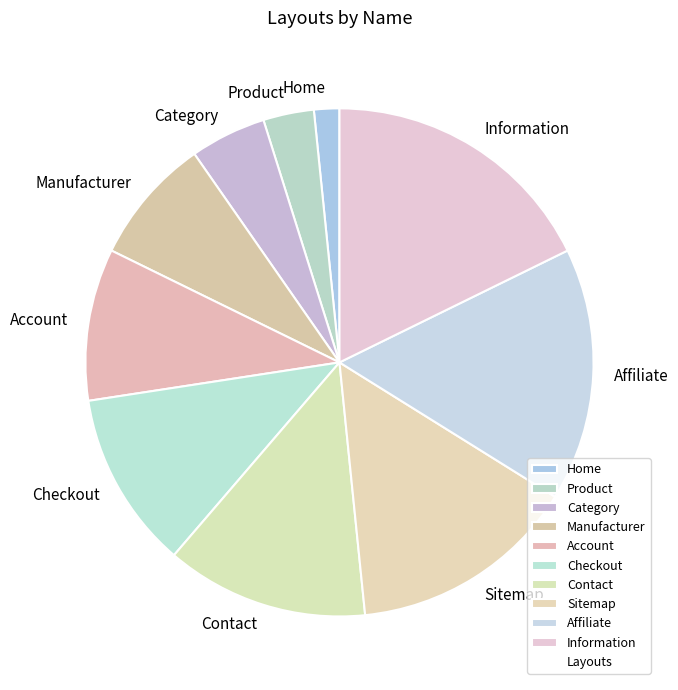

Is it true that Product is 3% of the pie?

True